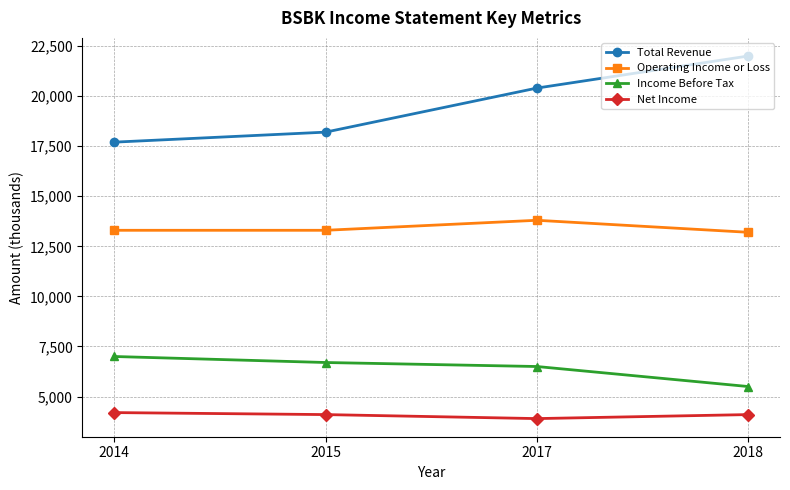

Read the Net Income value at 2015, to the nearest 5.

4100